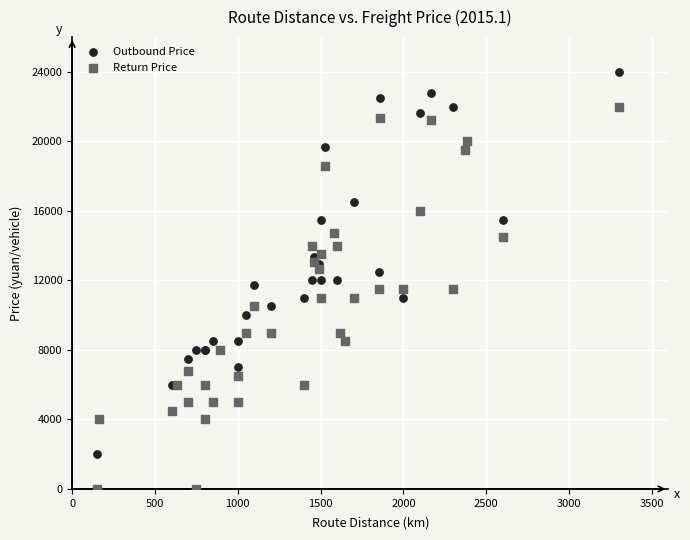

Which series reaches the minimum Y coordinate?

Return Price